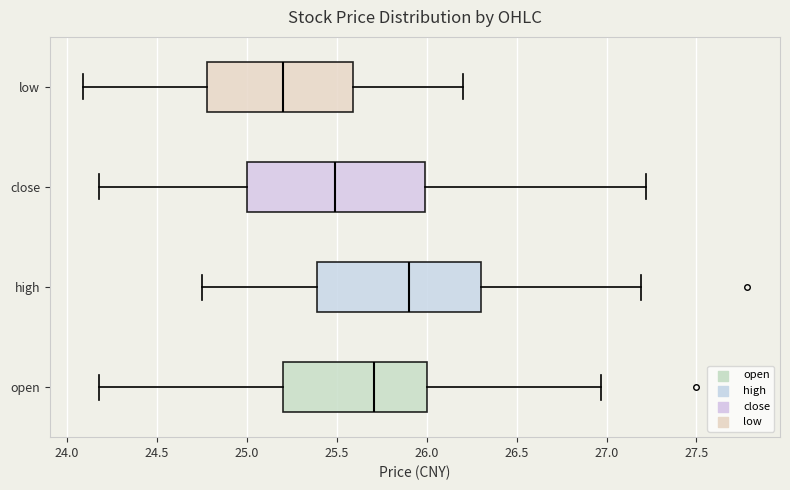

Reading bottom to top, transcribe this box plot: for each box, give where its median line is, the range the box spans, and where its two whiskers end, as read against the x-axis. The values are not printed on the chart, so give them approximately, as read against the axis.

open: median 25.70, box 25.20 to 26.00, whiskers 24.20 to 26.95
high: median 25.90, box 25.40 to 26.30, whiskers 24.75 to 27.20
close: median 25.50, box 25.00 to 26.00, whiskers 24.20 to 27.20
low: median 25.20, box 24.80 to 25.60, whiskers 24.10 to 26.20